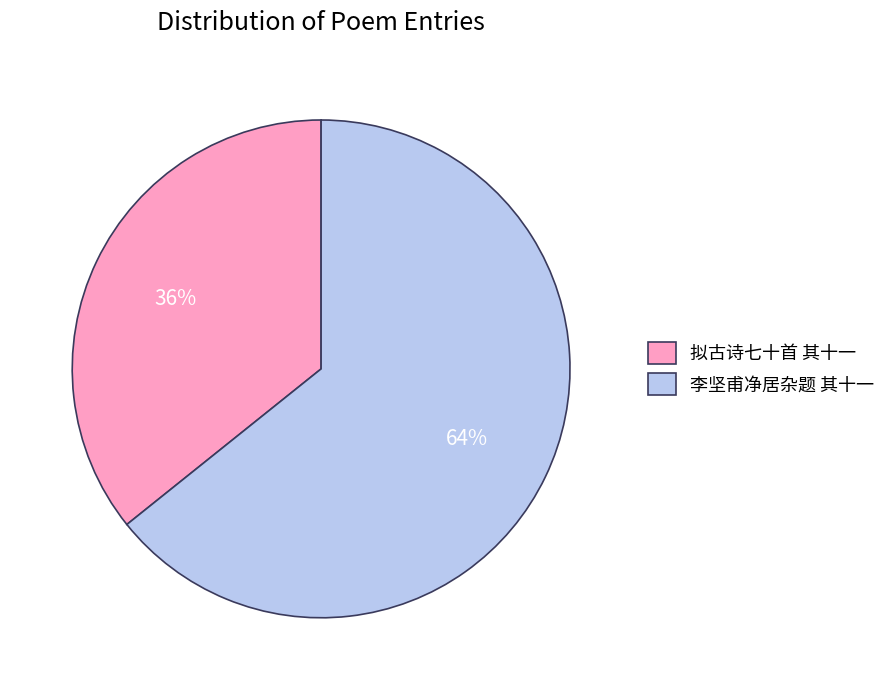

Rank the categories by value from highest to lowest.

李坚甫净居杂题 其十一, 拟古诗七十首 其十一